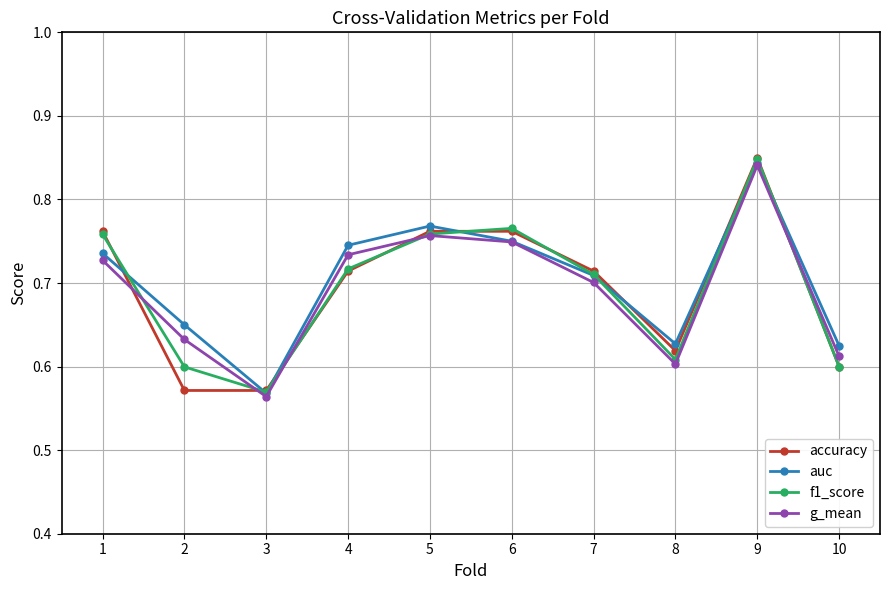

At how many categories does at least one series exceed 0?

10